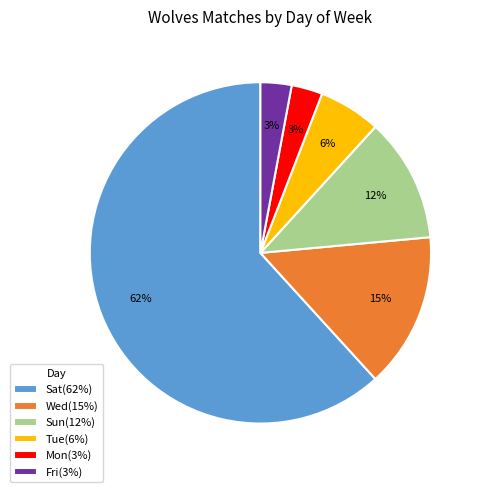

To the nearest percent, what portion does Tue represent?

6%